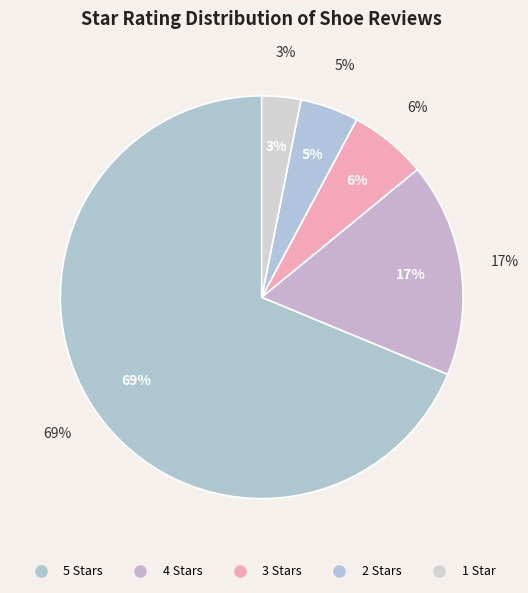

To the nearest percent, what is the combined percentage of 5.0 and 4.0?

86%